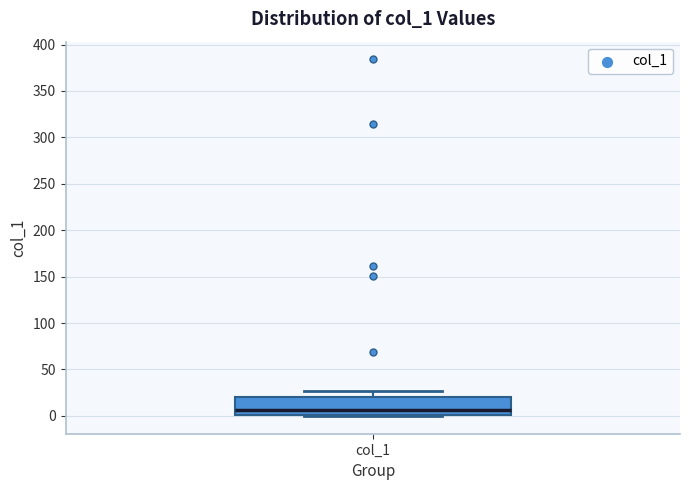

Where is the lower edge of the box for col_1 on the y-axis? The values are not printed on the chart, so give them approximately, as read against the axis.

0